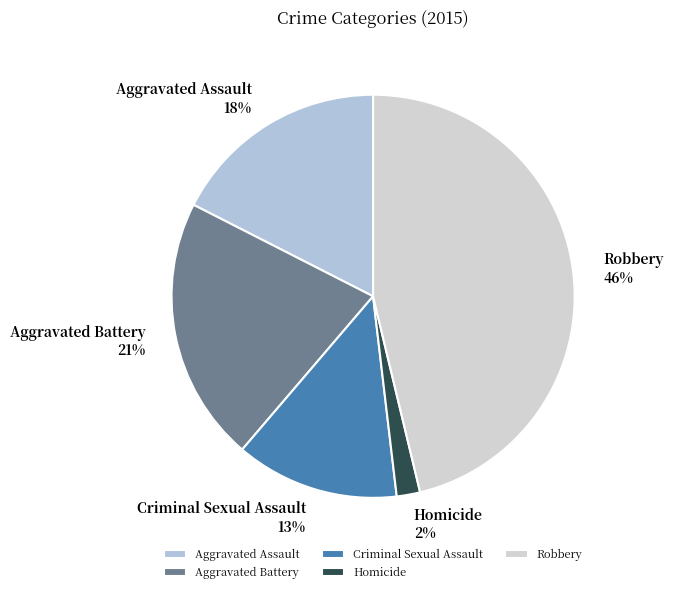

Does Aggravated Battery represent more than half of the total?

No